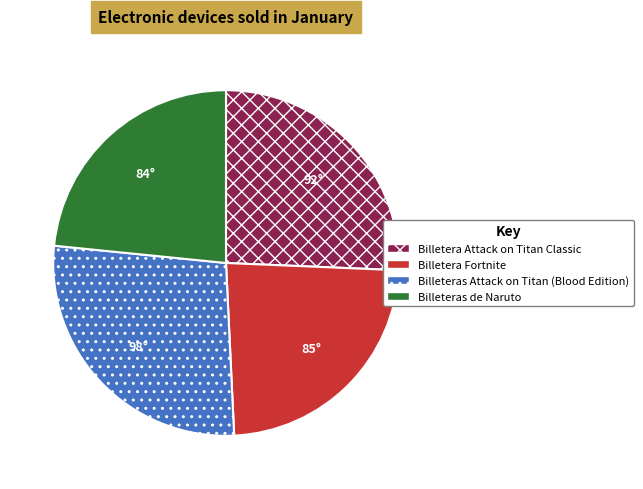

Is there any slice that represents more than half of the pie?

No